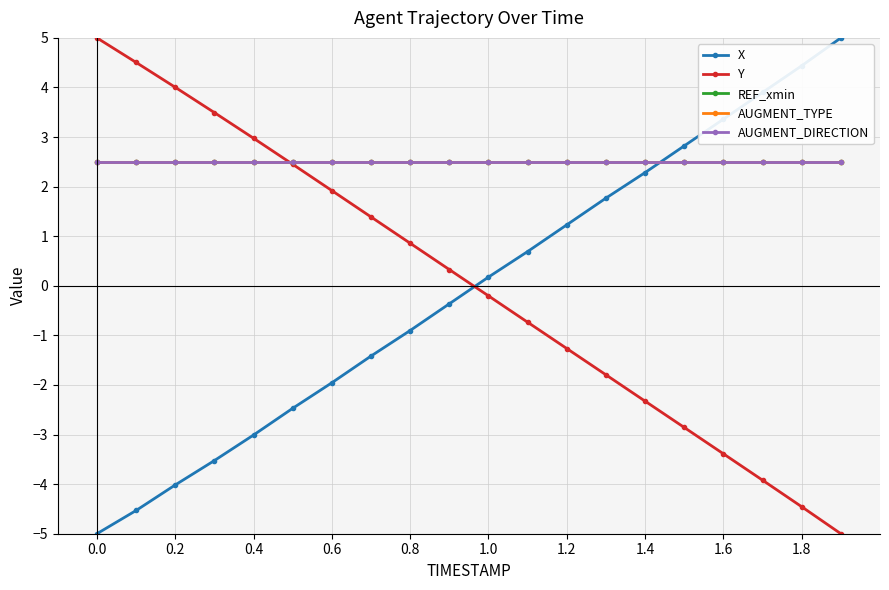

True or false: X and Y cross at least once.

True